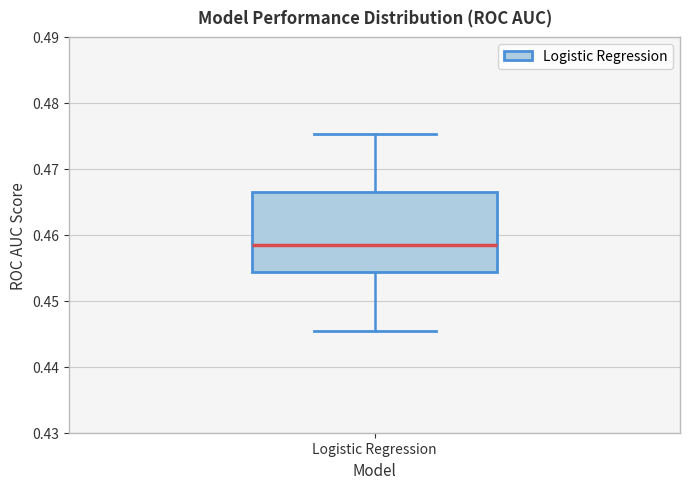

Transcribe this box plot: give where the median line is, the range the box spans, and where the two whiskers end, as read against the y-axis. The values are not printed on the chart, so give them approximately, as read against the axis.

median 0.458, box 0.454 to 0.467, whiskers 0.445 to 0.475